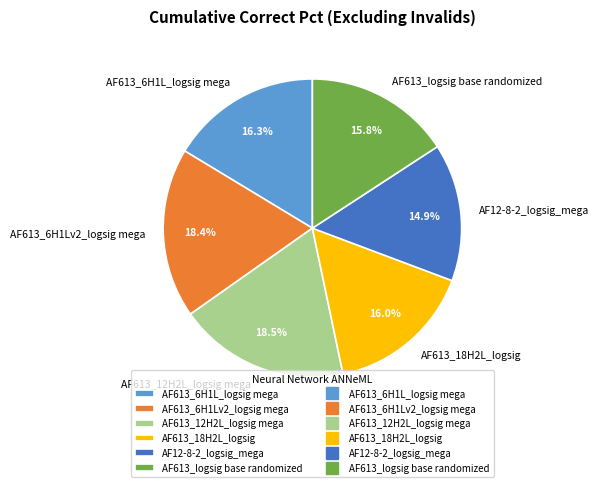

To the nearest percent, what is the combined percentage of AF613_6H1Lv2_logsig mega and AF12-8-2_logsig_mega?

33%